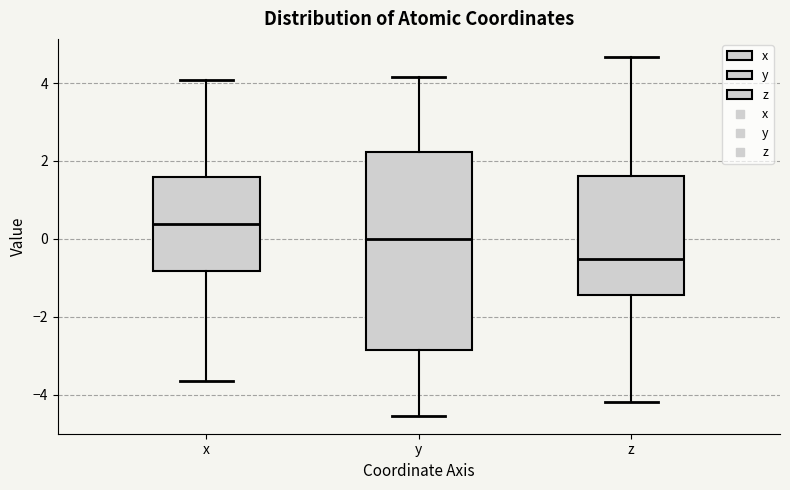

Which box is the tallest, from its lower edge to its upper edge?

y